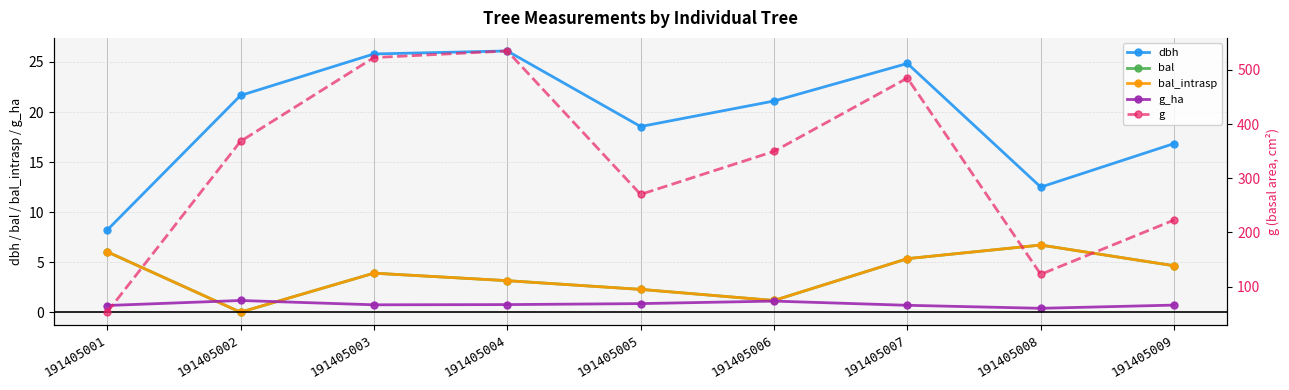

What is the greatest value displayed?

535.0